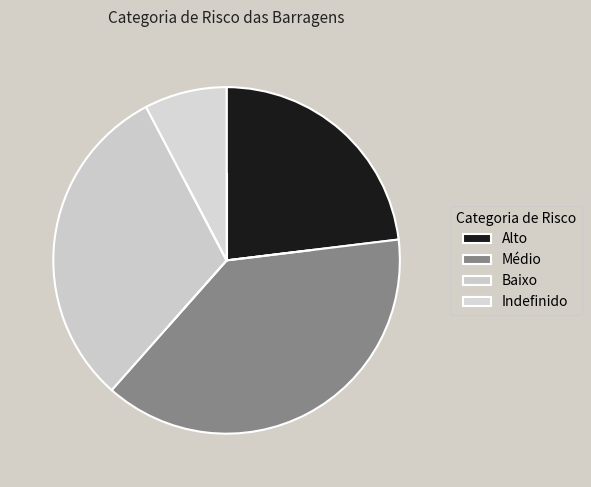

The Indefinido slice represents 1% of the pie. True or false?

False